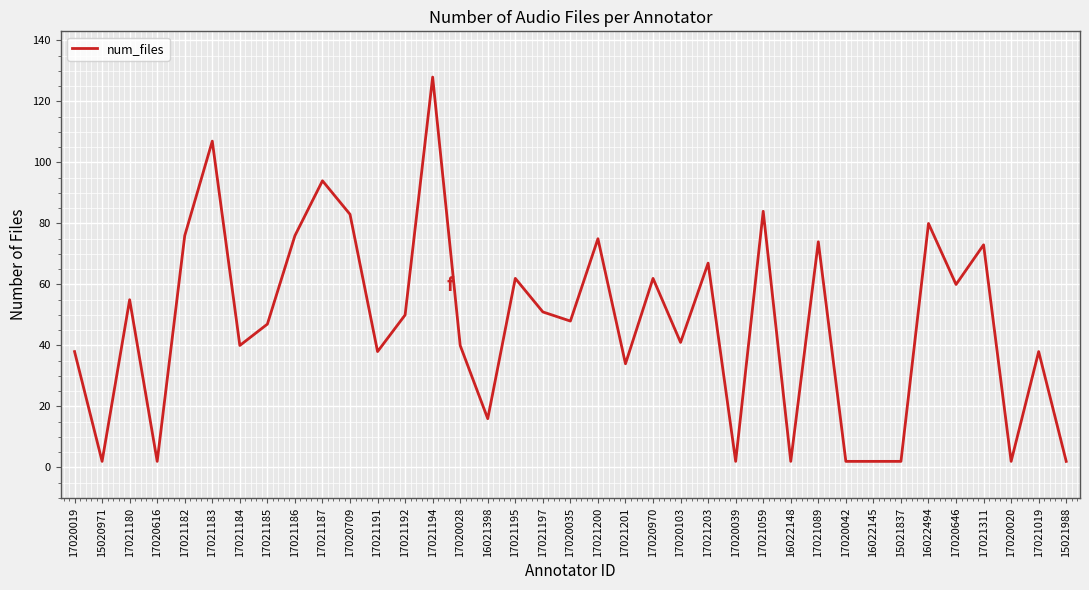

Does the chart display data point markers on the line(s)?

No